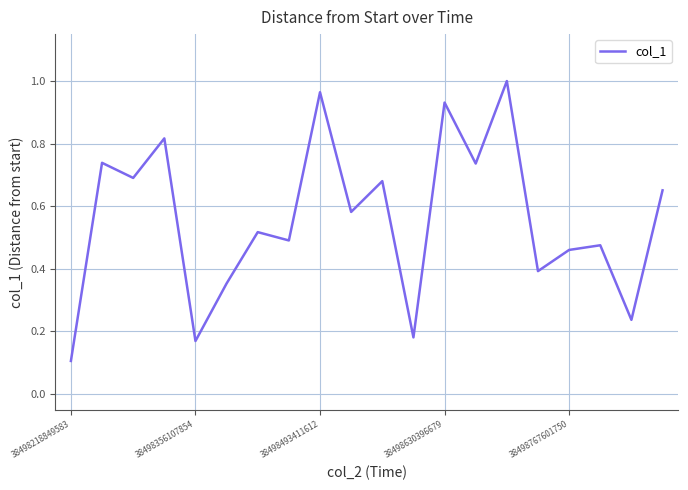

What is the difference between the maximum and minimum values?

0.9